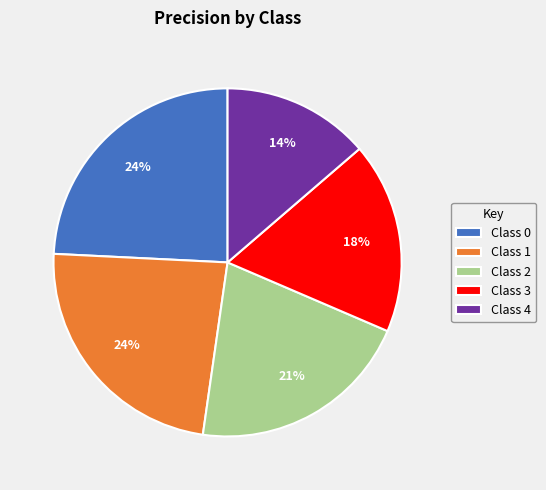

Which has a higher value, Class 3 or Class 0?

Class 0